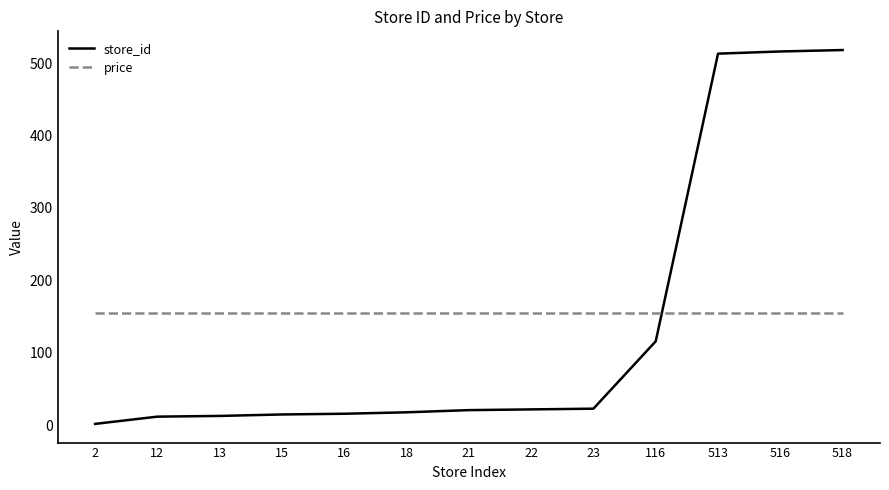

The value of store_id at 518 is 904. True or false?

False